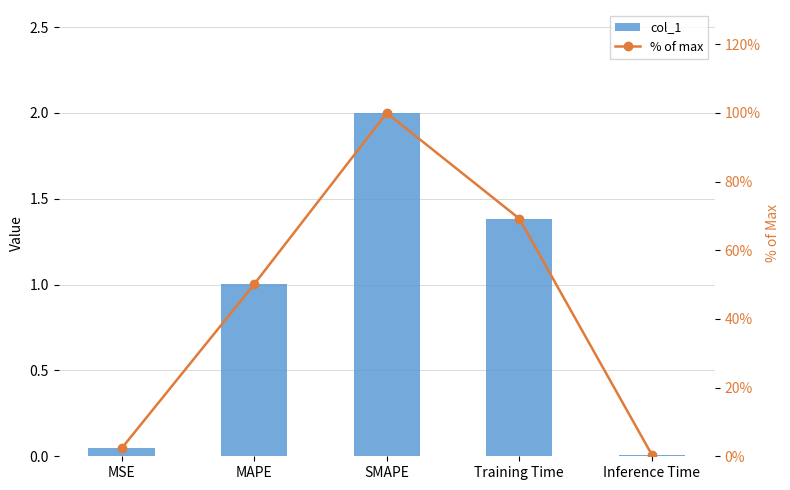

The % of max series shows 100.0 at SMAPE. True or false?

True